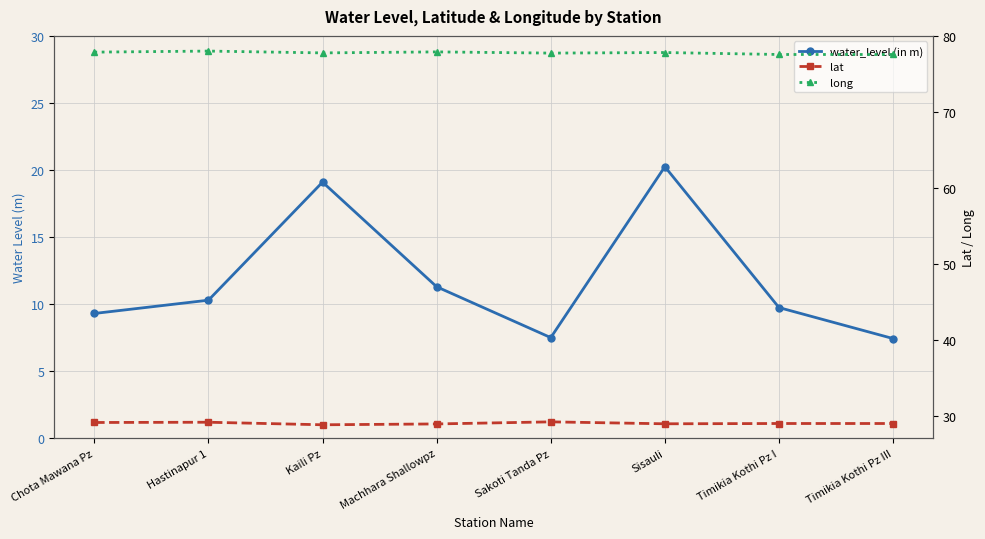

At Hastinapur 1, list the series in order from largest to smallest.

long, lat, water_level (in m)